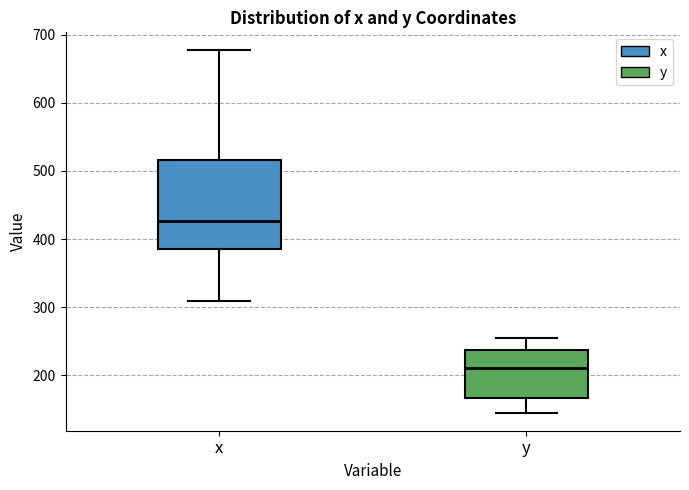

Reading left to right, transcribe this box plot: for each box, give where its median line is, the range the box spans, and where its two whiskers end, as read against the y-axis. The values are not printed on the chart, so give them approximately, as read against the axis.

x: median 430, box 390 to 520, whiskers 310 to 680
y: median 210, box 170 to 240, whiskers 150 to 250